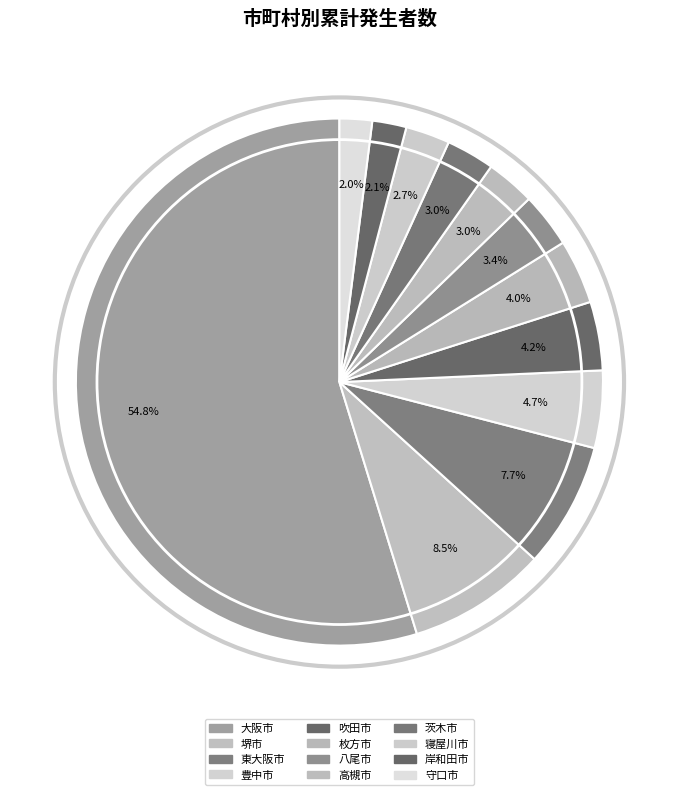

To the nearest percent, what portion does 東大阪市 represent?

8%